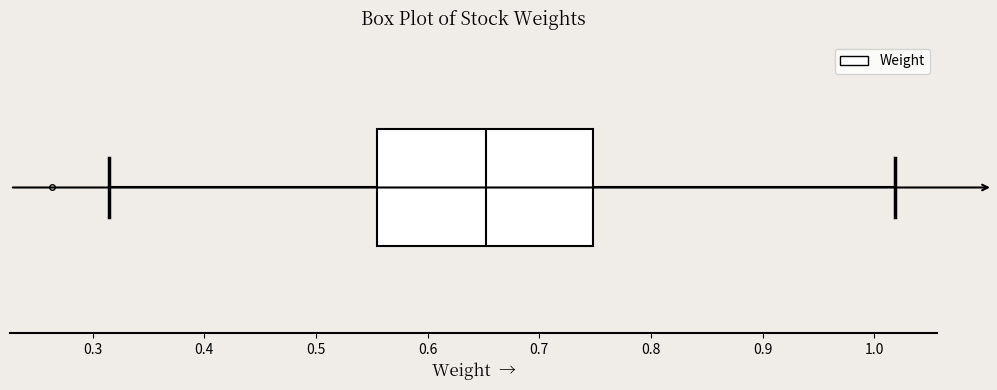

Transcribe this box plot: give where the median line is, the range the box spans, and where the two whiskers end, as read against the x-axis. The values are not printed on the chart, so give them approximately, as read against the axis.

median 0.65, box 0.56 to 0.75, whiskers 0.31 to 1.02